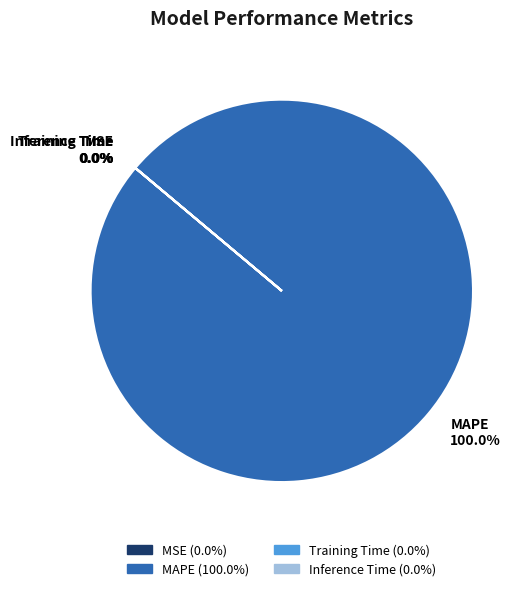

Does any single category account for the majority?

Yes